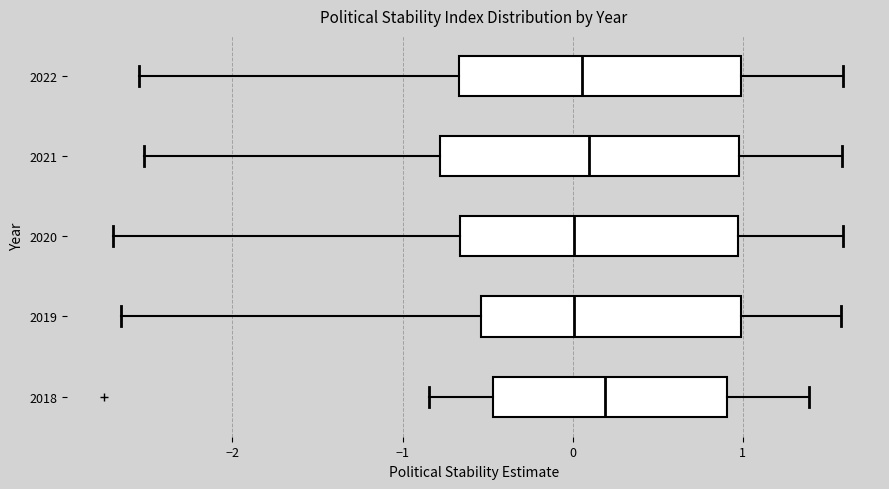

Where is the right edge of the box at y = 2021 on the x-axis? The values are not printed on the chart, so give them approximately, as read against the axis.

1.0